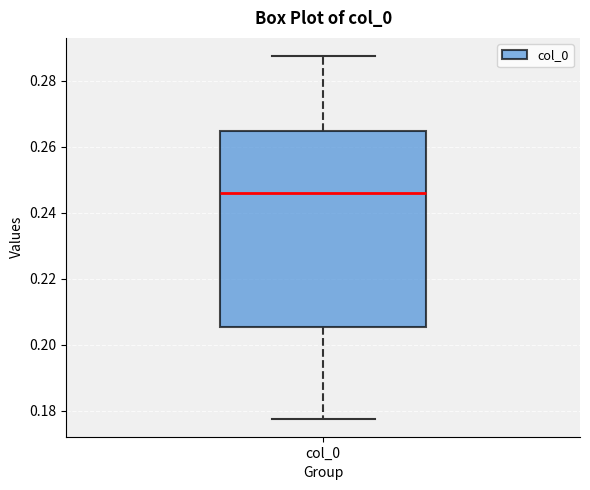

Read this box plot against the y-axis: the position of the median line, the range covered by the box, and the ends of both whiskers. The values are not printed on the chart, so give them approximately, as read against the axis.

median 0.246, box 0.206 to 0.264, whiskers 0.178 to 0.288